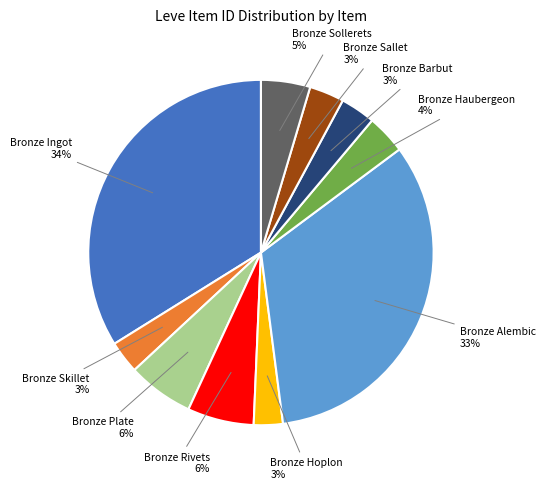

How many segments does this pie chart have?

10